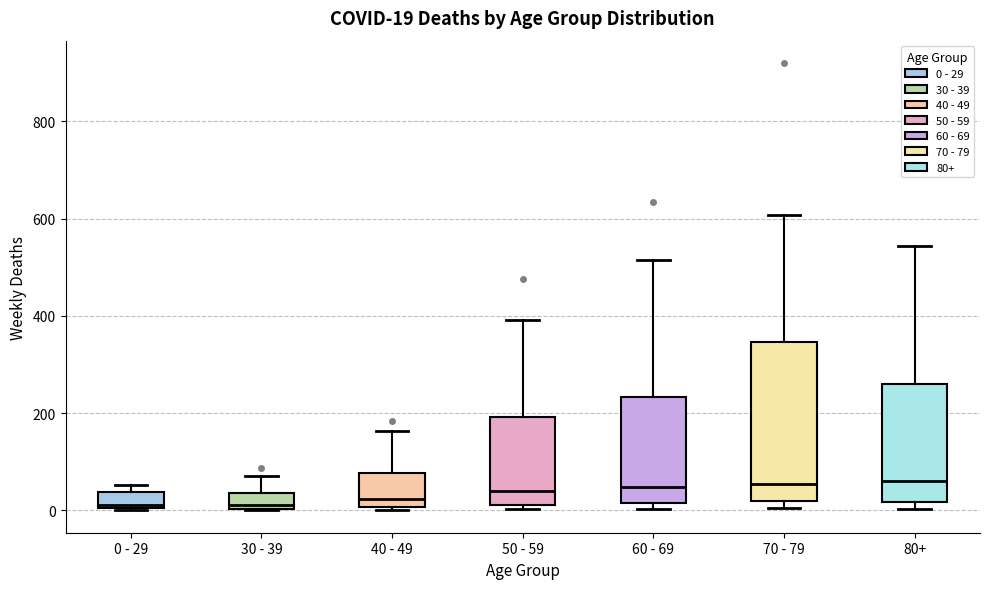

Comparing the boxes themselves (not the whiskers), which one is the tallest?

70 - 79